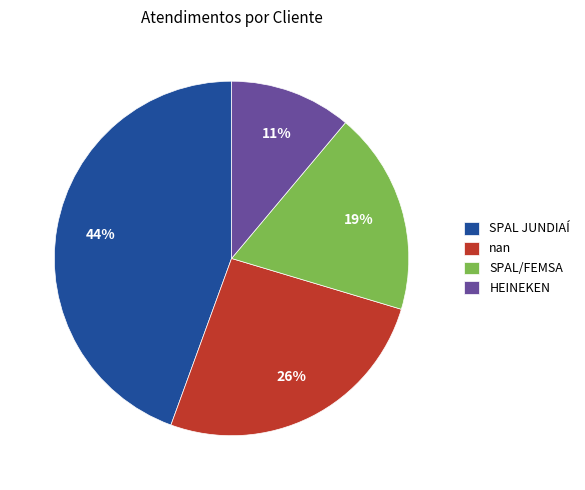

To the nearest percent, what percentage of the pie is nan?

26%